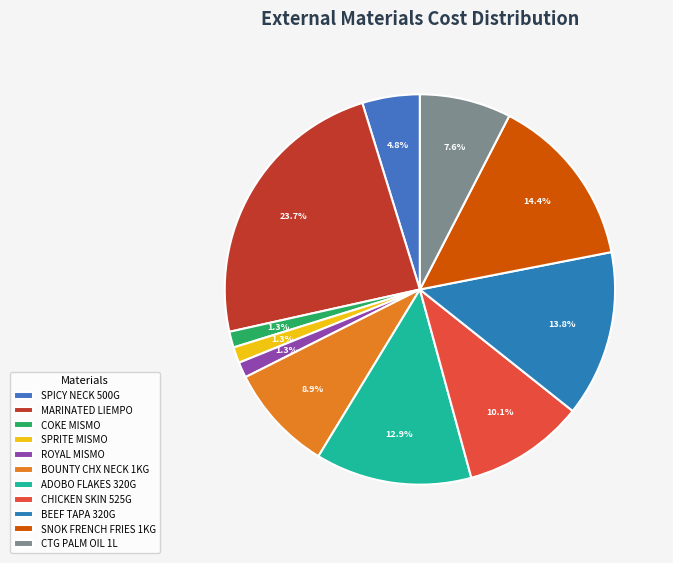

What is the change in value from COKE MISMO to CHICKEN SKIN 525G?

+75.6